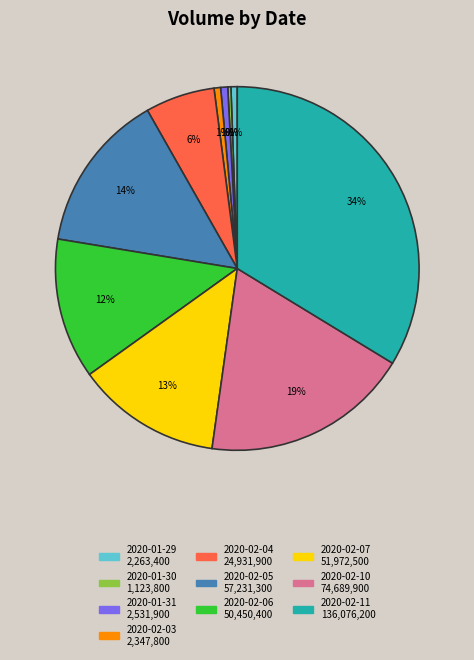

What is the largest slice in the pie chart?

2020-02-11